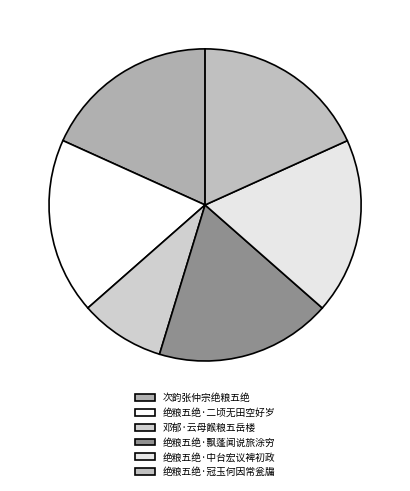

Which category has the biggest portion of the pie?

绝粮五绝·冠玉何因常瓮牖